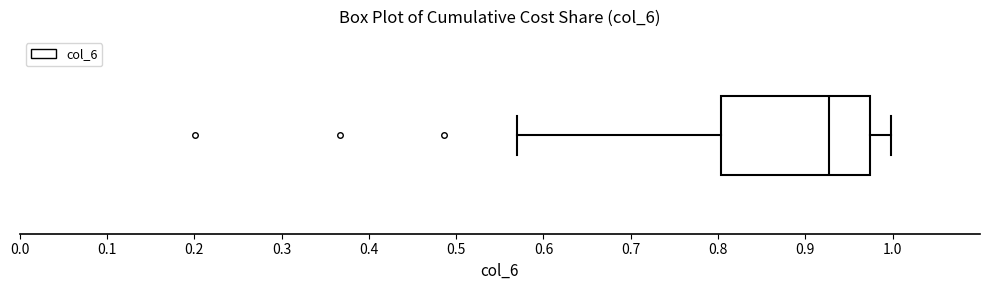

Transcribe this box plot: give where the median line is, the range the box spans, and where the two whiskers end, as read against the x-axis. The values are not printed on the chart, so give them approximately, as read against the axis.

median 0.93, box 0.80 to 0.97, whiskers 0.57 to 1.00